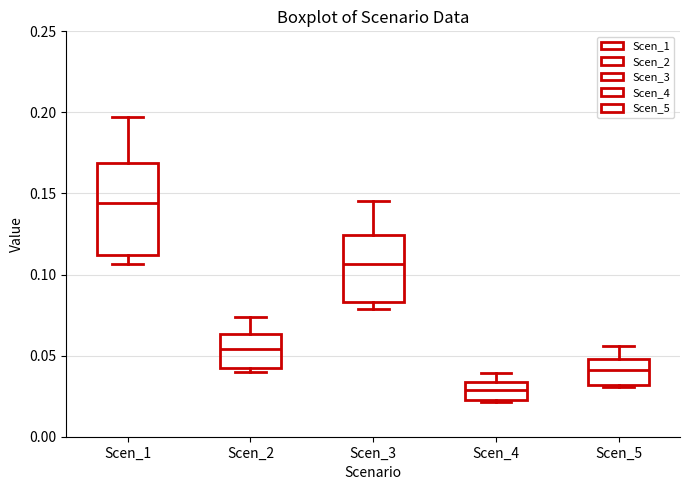

Where is the lower edge of the box for Scen_4 on the y-axis? The values are not printed on the chart, so give them approximately, as read against the axis.

0.020